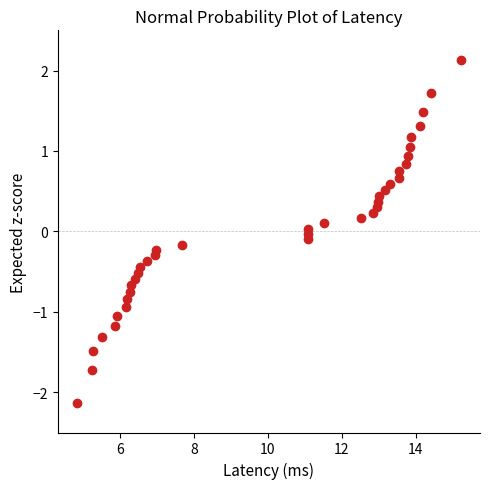

What is the range of X values (max minus min)?

10.4